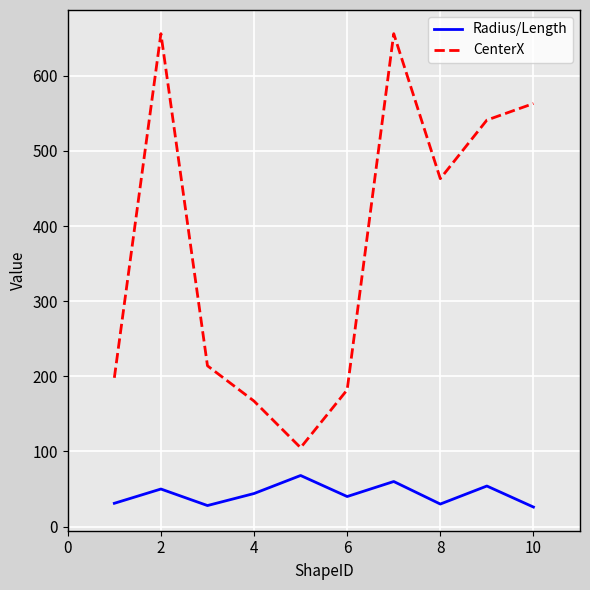

Rank the series by their average value, from lowest to highest.

Radius/Length, CenterX